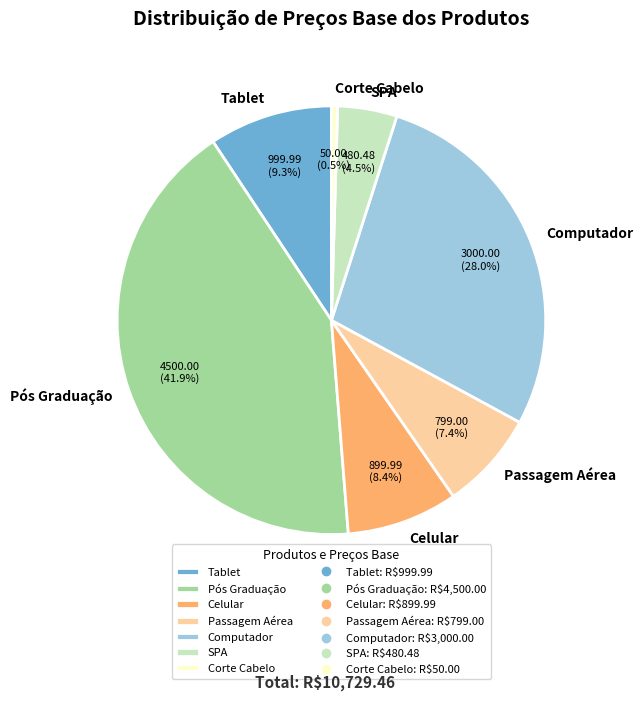

To the nearest percent, what portion does Celular represent?

8%